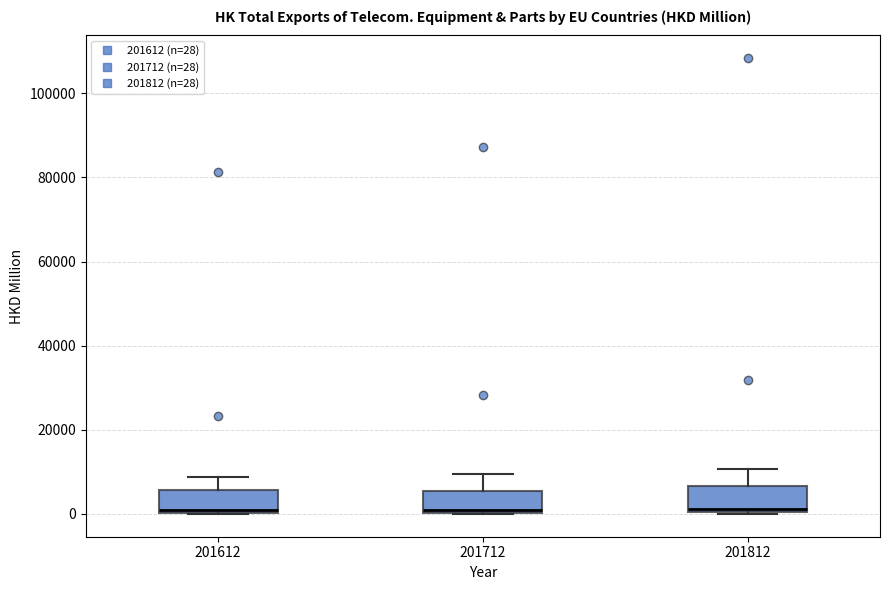

Reading left to right, transcribe this box plot: for each box, give where its median line is, the range the box spans, and where its two whiskers end, as read against the y-axis. The values are not printed on the chart, so give them approximately, as read against the axis.

201612: median 2000, box 0 to 6000, whiskers 0 to 8000
201712: median 0, box 0 to 6000, whiskers 0 to 10000
201812: median 2000, box 0 to 6000, whiskers 0 to 10000